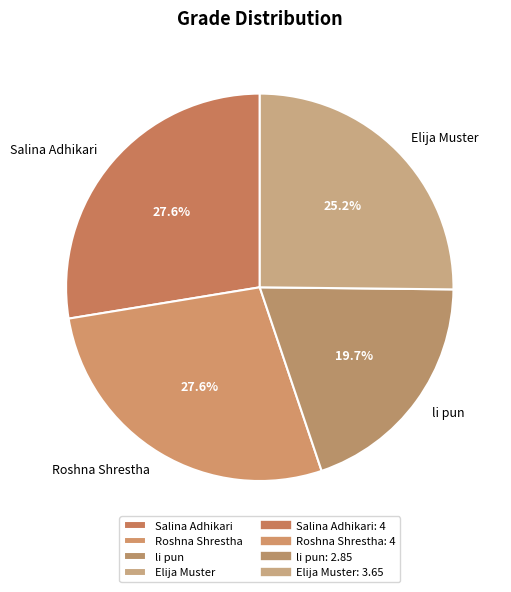

To the nearest percent, what is the average slice percentage?

25%